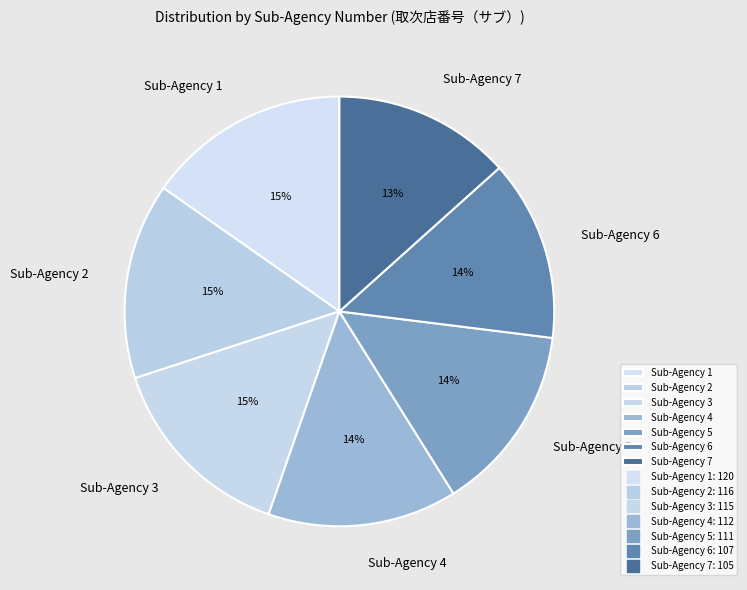

The Sub-Agency 4 slice represents 3% of the pie. True or false?

False